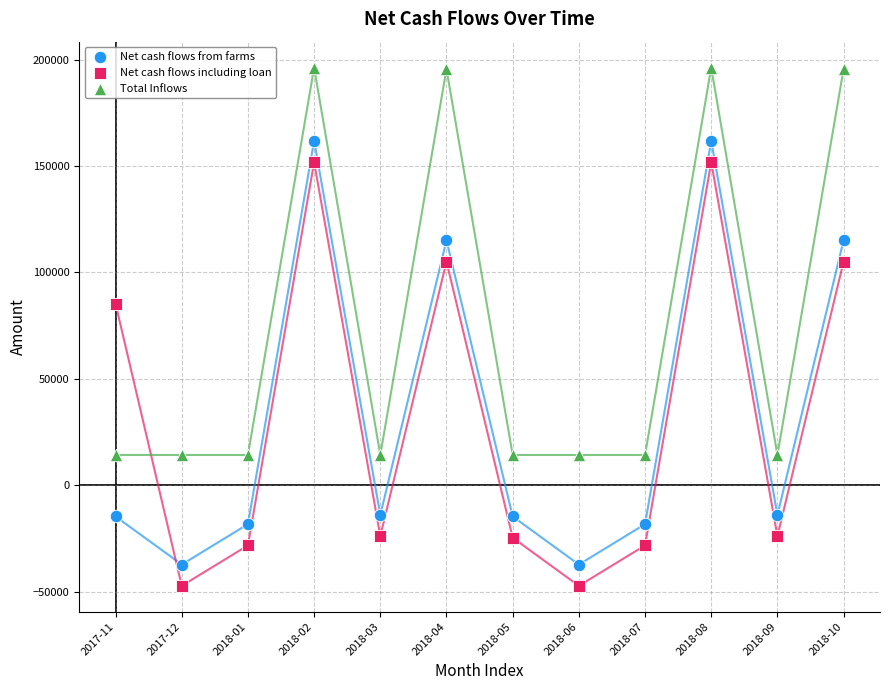

Which series reaches the maximum Y coordinate?

Total Inflows